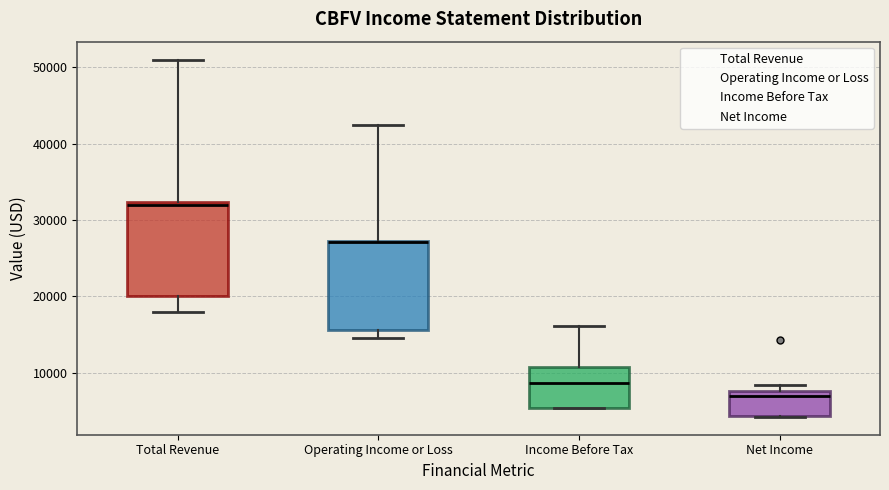

Where is the upper edge of the box for Total Revenue on the y-axis? The values are not printed on the chart, so give them approximately, as read against the axis.

32000